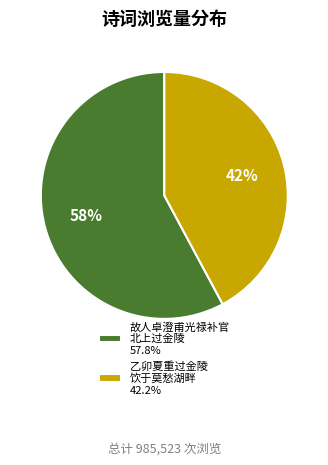

Is there any slice that represents more than half of the pie?

Yes